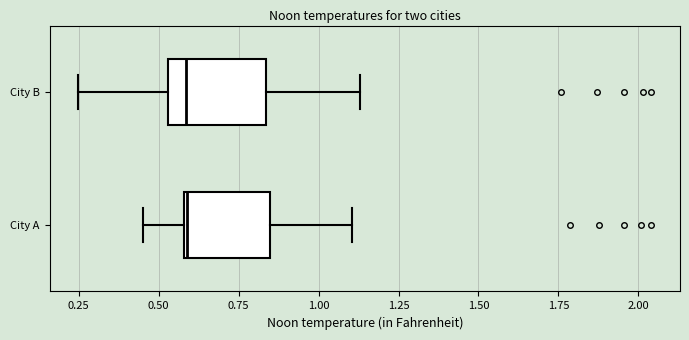

Where is the right edge of the box for City A on the x-axis? The values are not printed on the chart, so give them approximately, as read against the axis.

0.85